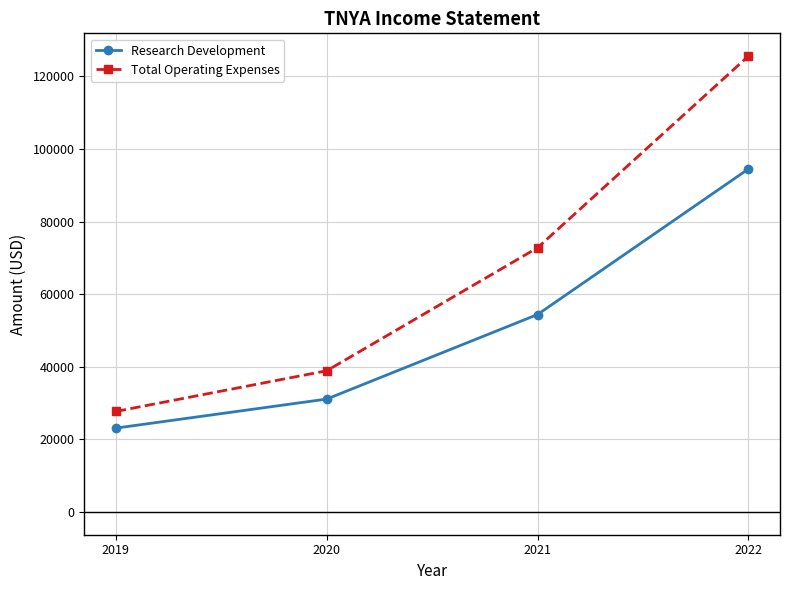

What is the difference between the maximum and minimum values in the Total Operating Expenses series?

97900